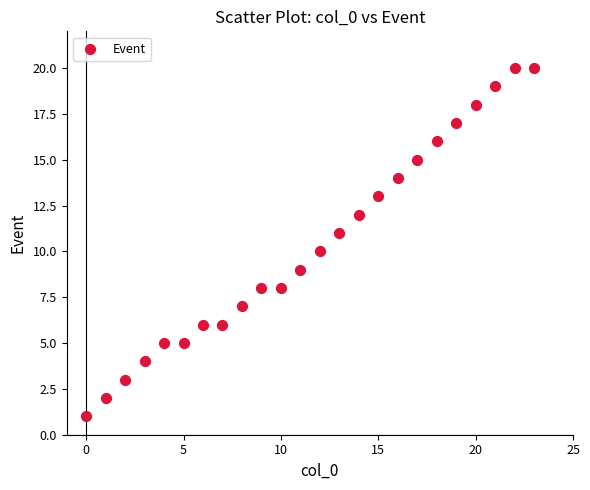

What is the range of Y values (max minus min)?

19